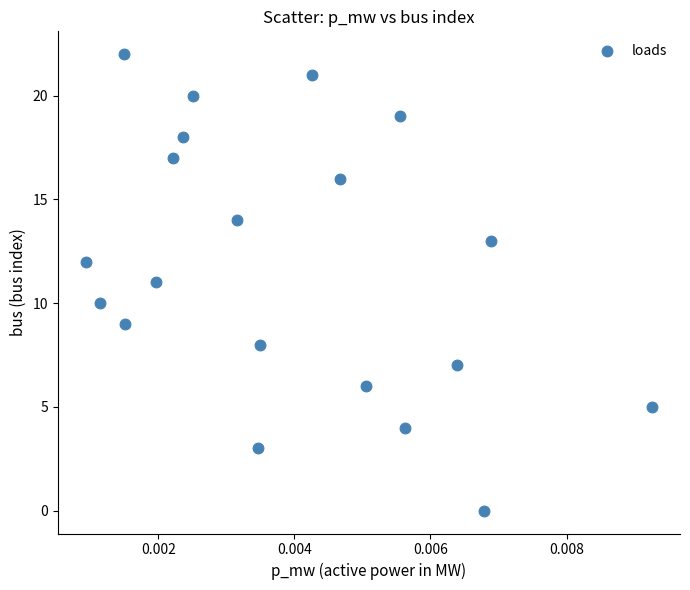

What is the range of Y values (max minus min)?

22